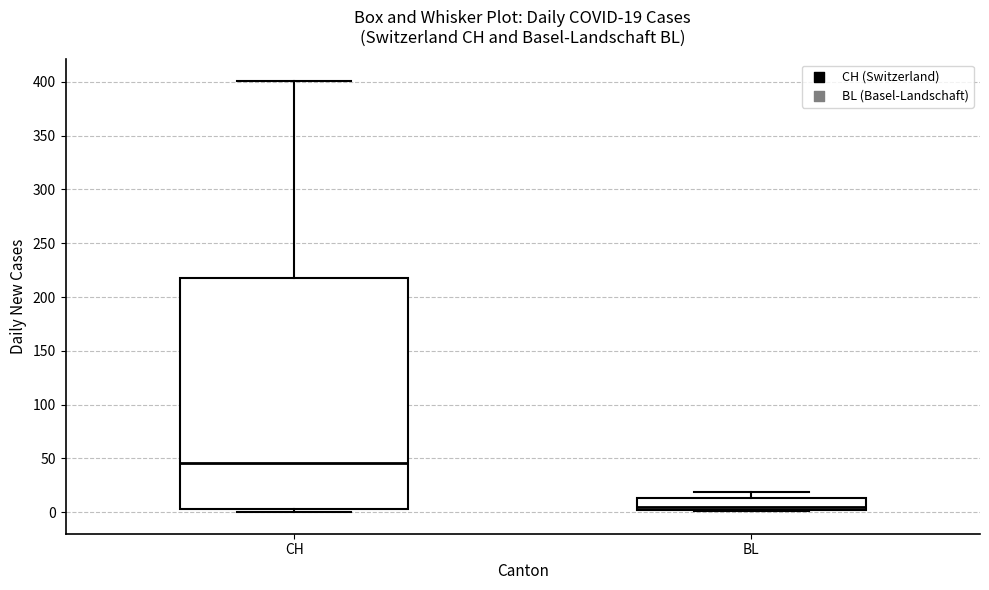

Which box has the highest median line?

CH